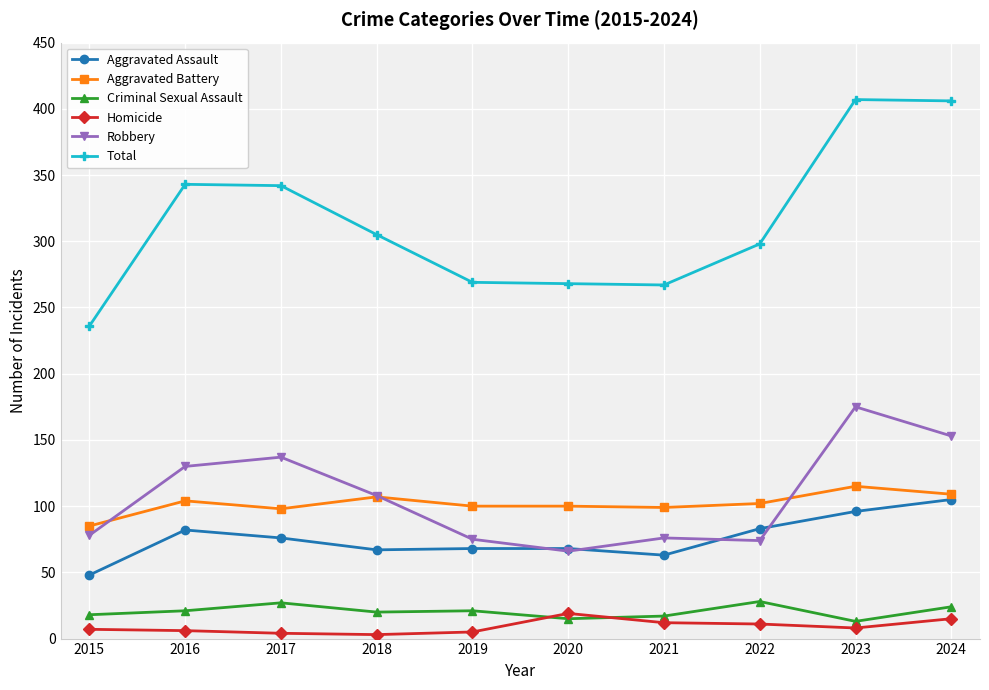

Between 2017 and 2023, which series saw the biggest shift?

Total